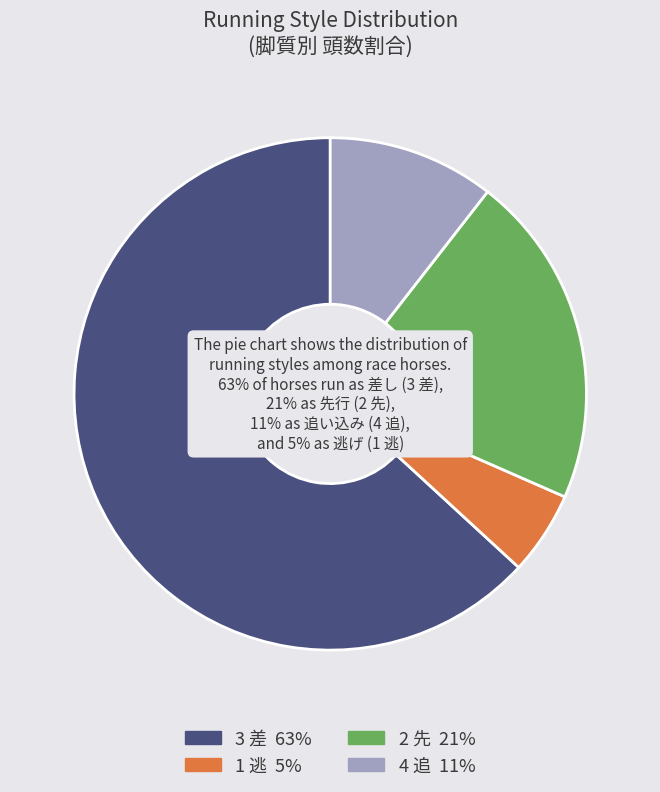

How many slices are in this pie chart?

4